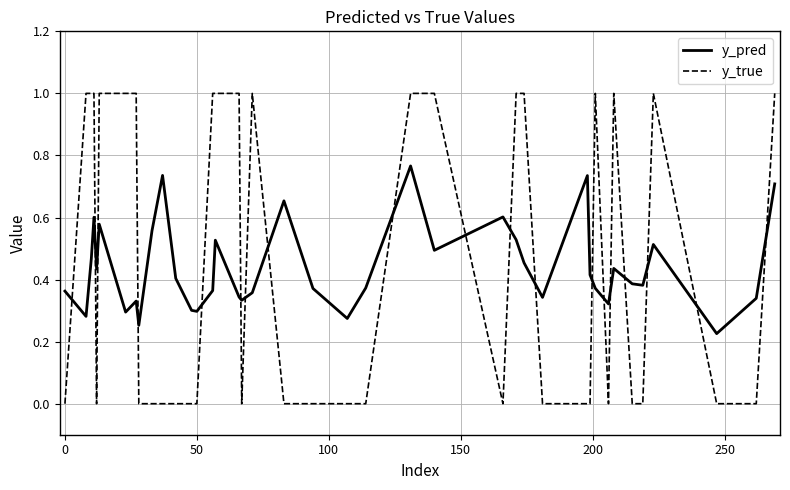

How many intersections are there between y_pred and y_true?

19